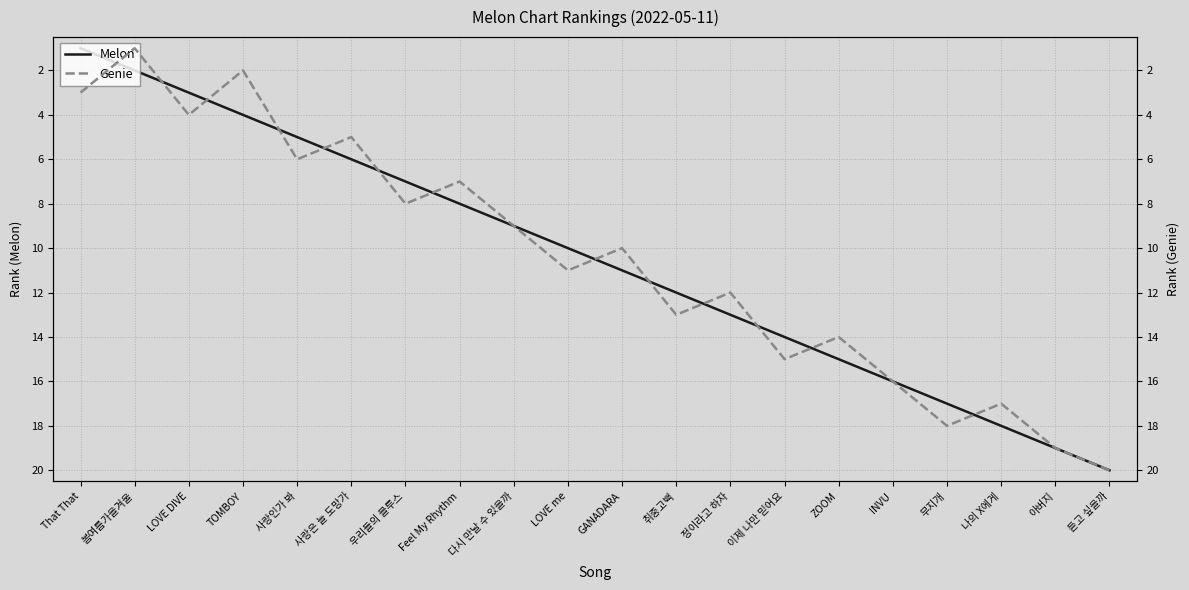

Which series has the largest range (max minus min)?

Melon